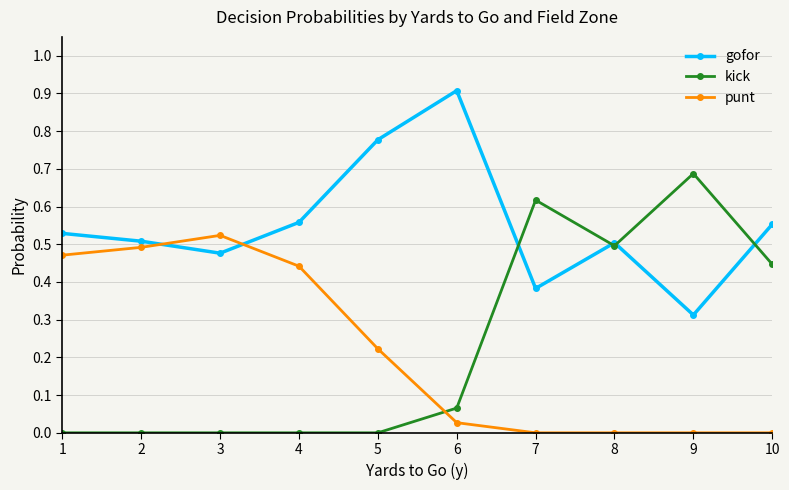

True or false: gofor has a value of 0.4 at 9.

False